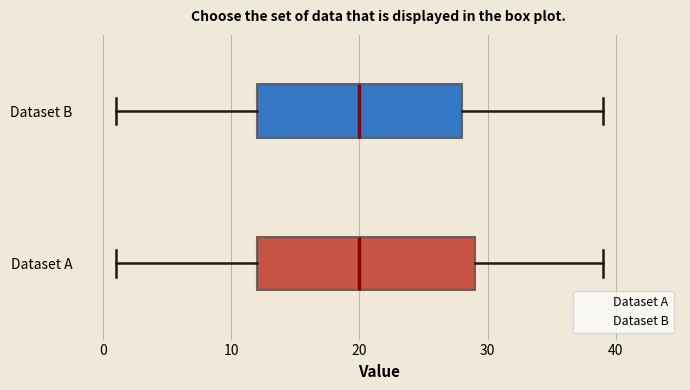

Where does the median line of the box for Dataset A sit on the x-axis? The values are not printed on the chart, so give them approximately, as read against the axis.

20